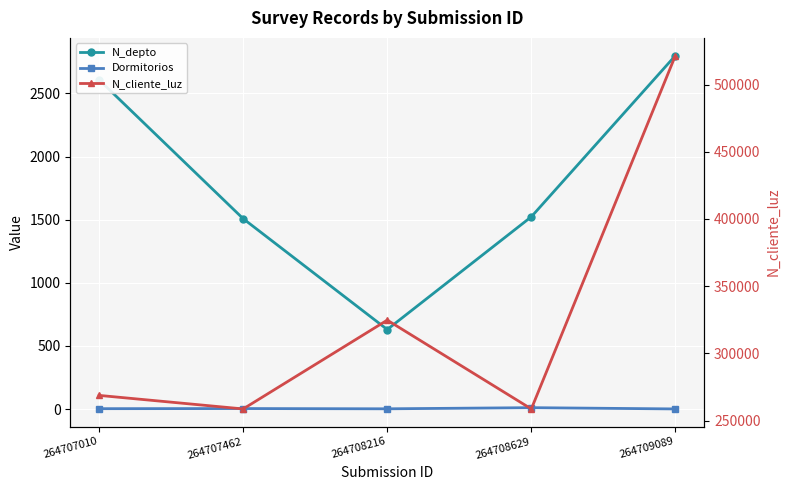

What is the value of the N_cliente_luz point at the 2nd from the left?

258663